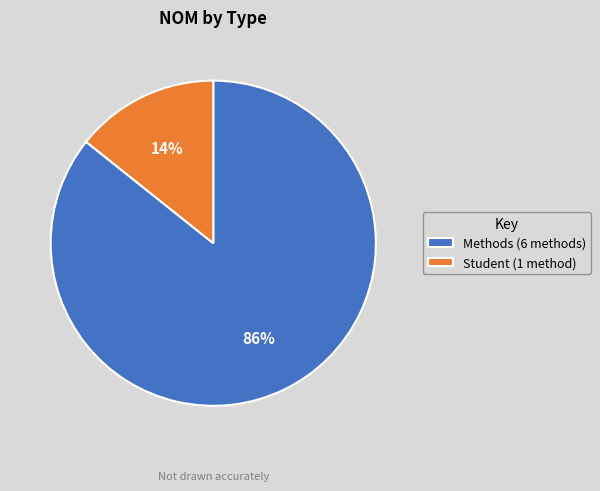

Which category has the biggest portion of the pie?

Methods